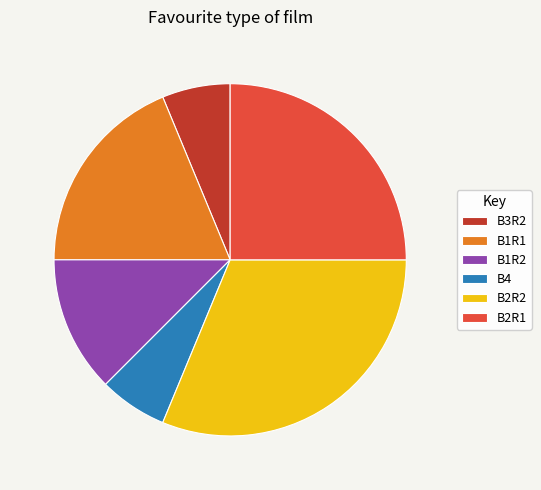

Count the number of slices in the pie.

6